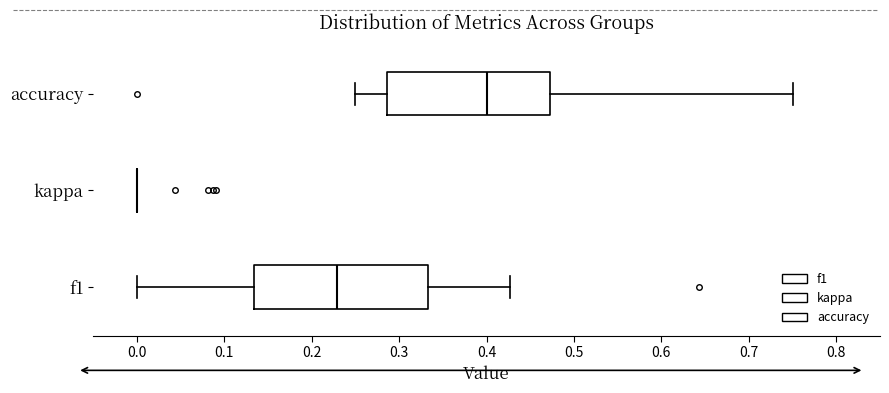

Which box is the widest, from its left edge to its right edge?

f1